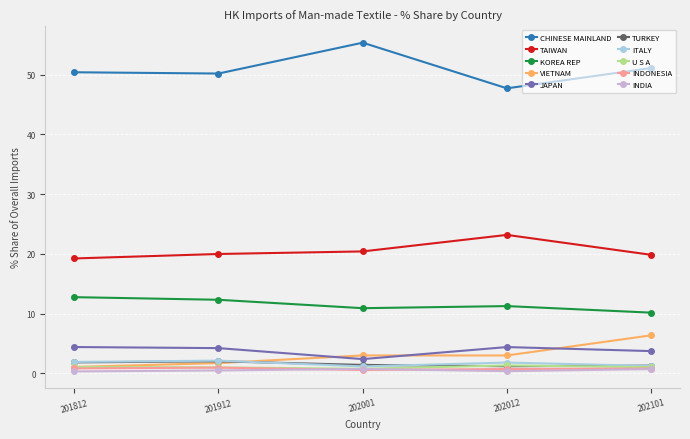

At which category does the chart reach its peak across all series?

202001